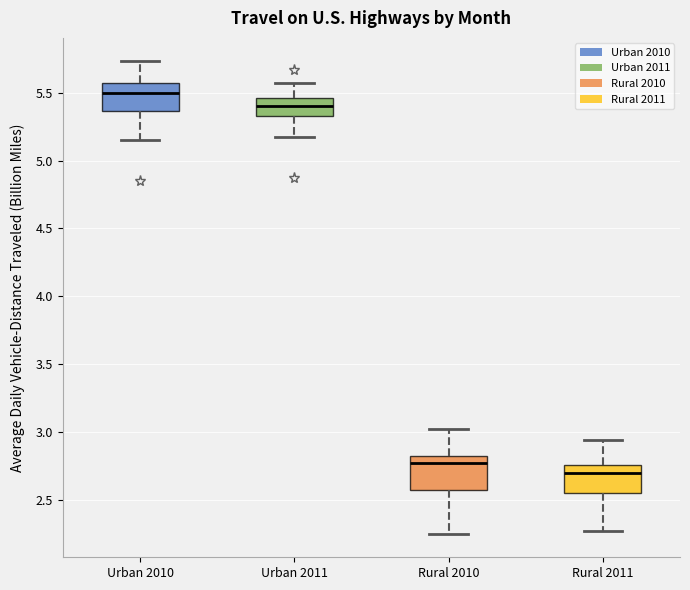

Reading left to right, read every box against the y-axis: the position of its median line, the range the box covers, and the ends of its whiskers. The values are not printed on the chart, so give them approximately, as read against the axis.

Urban 2010: median 5.50, box 5.35 to 5.55, whiskers 5.15 to 5.75
Urban 2011: median 5.40, box 5.35 to 5.45, whiskers 5.15 to 5.55
Rural 2010: median 2.75, box 2.55 to 2.85, whiskers 2.25 to 3.00
Rural 2011: median 2.70, box 2.55 to 2.75, whiskers 2.25 to 2.95